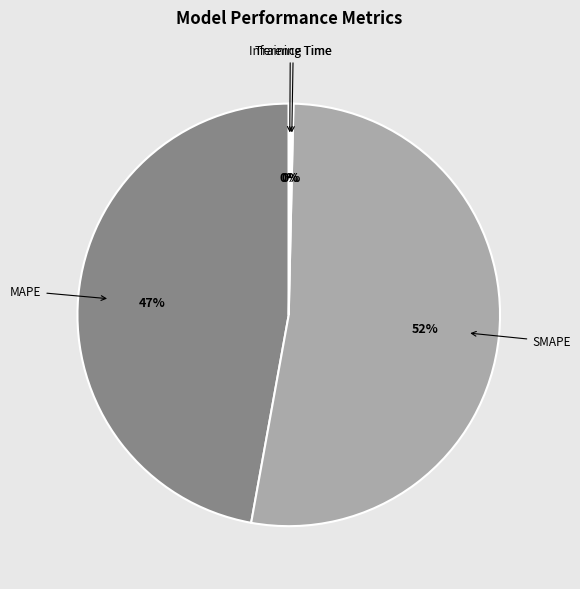

Which slice is the largest?

SMAPE